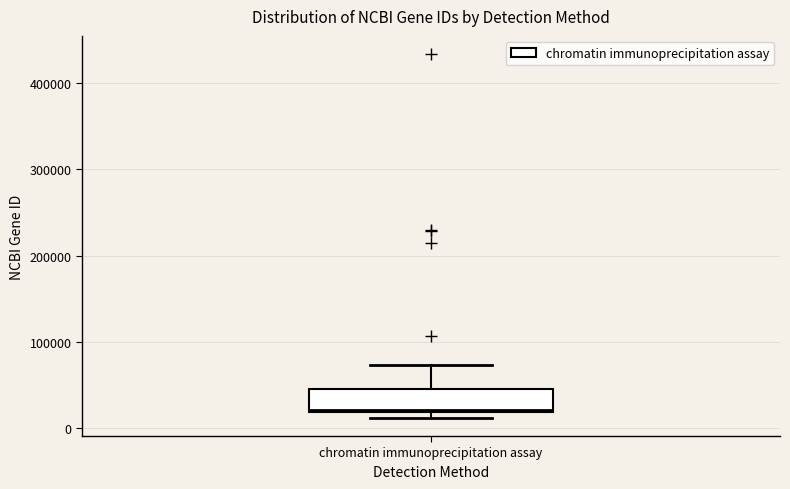

Read this box plot against the y-axis: the position of the median line, the range covered by the box, and the ends of both whiskers. The values are not printed on the chart, so give them approximately, as read against the axis.

median 20000, box 20000 to 50000, whiskers 10000 to 70000